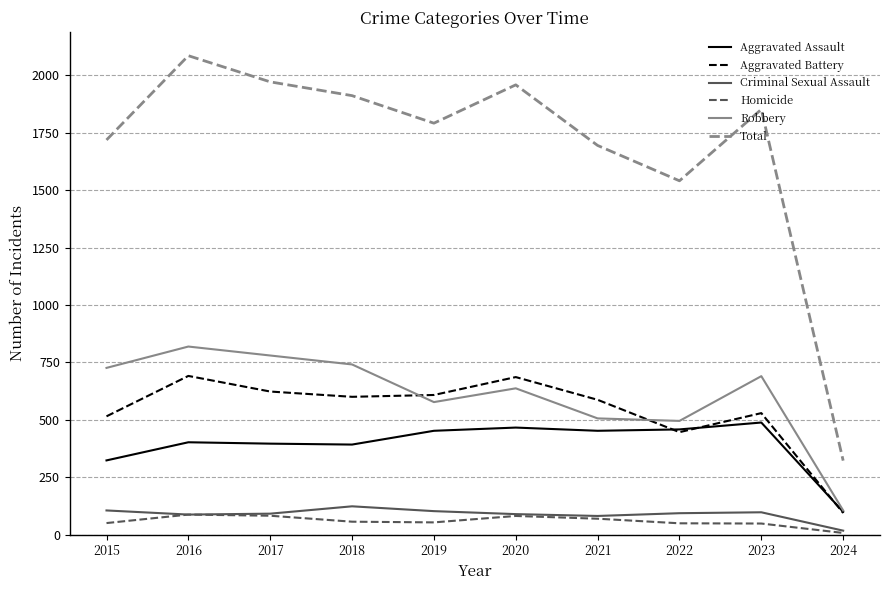

At which label does Homicide reach its minimum?

2024